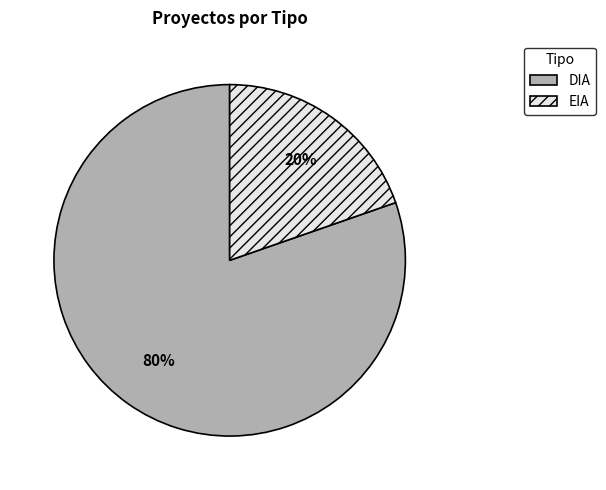

Is it true that EIA is 31% of the pie?

False